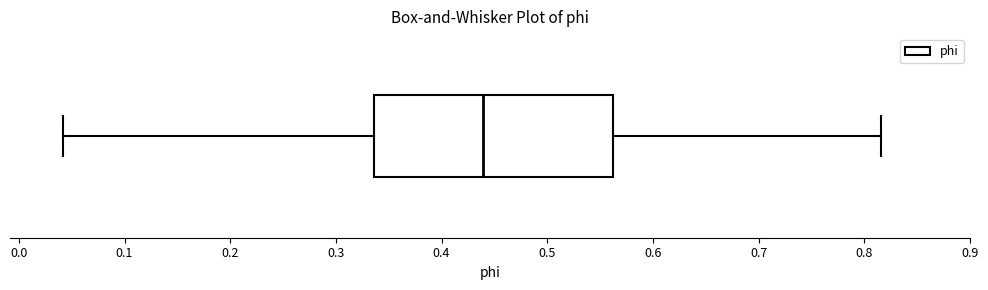

Read this box plot against the x-axis: the position of the median line, the range covered by the box, and the ends of both whiskers. The values are not printed on the chart, so give them approximately, as read against the axis.

median 0.44, box 0.34 to 0.56, whiskers 0.04 to 0.82